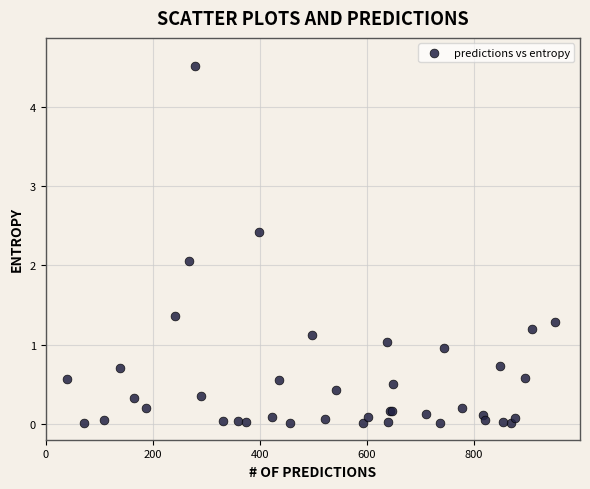

What Y value in the scatter plot is closest to 2?

2.1